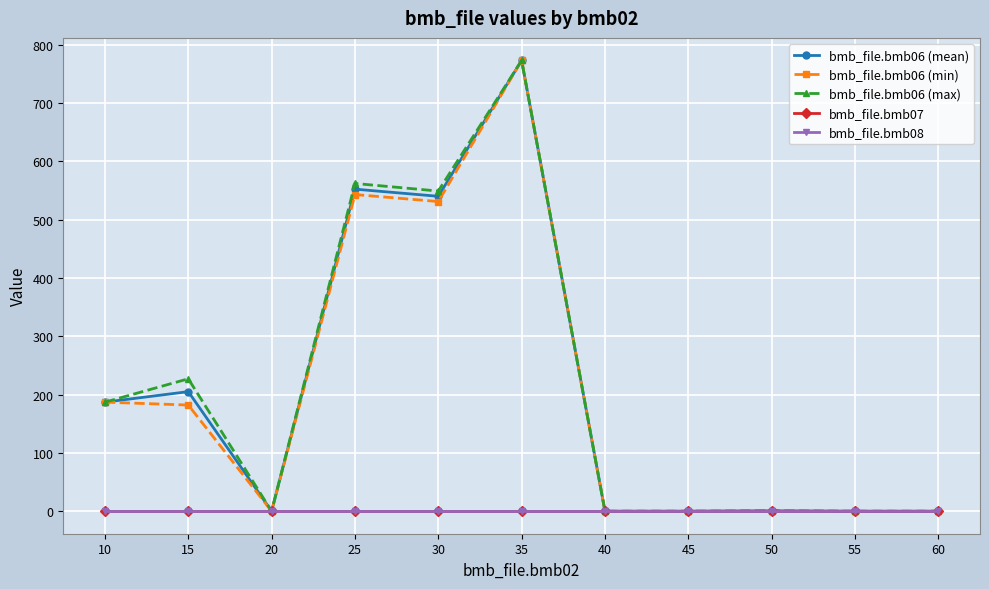

At how many categories does at least one series exceed 405?

3